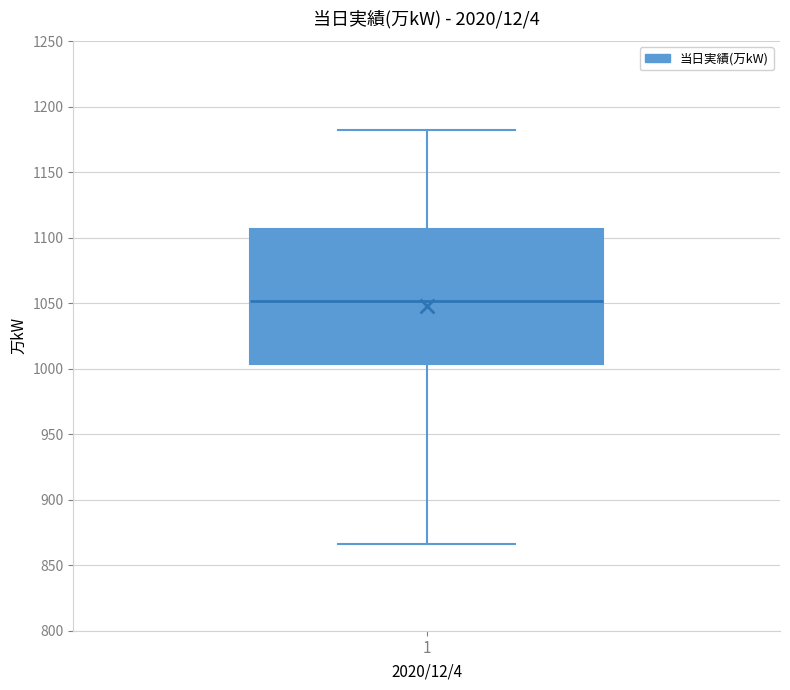

Where does the median line of the box at x = 1 sit on the y-axis? The values are not printed on the chart, so give them approximately, as read against the axis.

1050